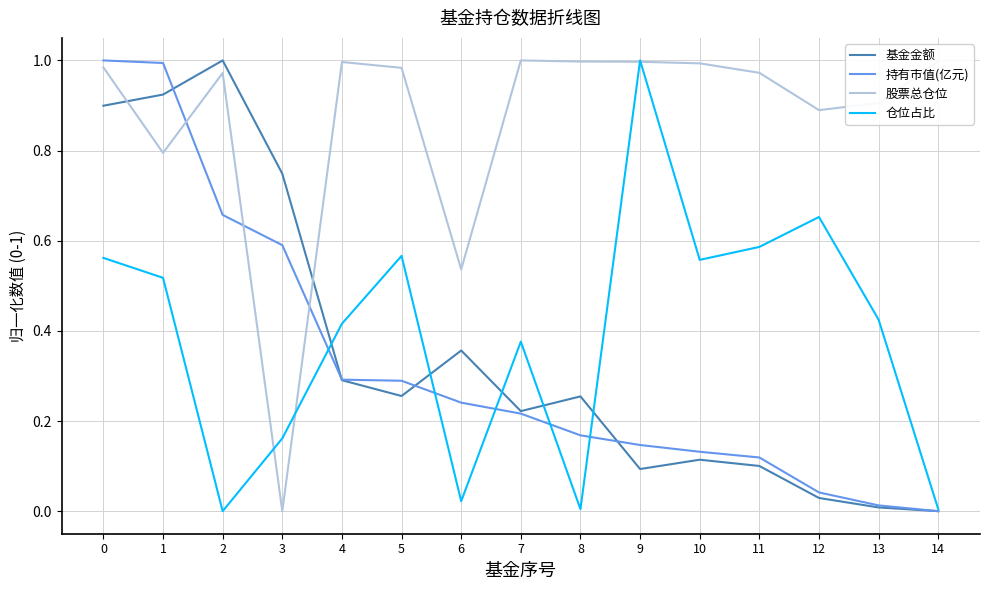

Which category has the highest value in the 仓位占比 series?

9